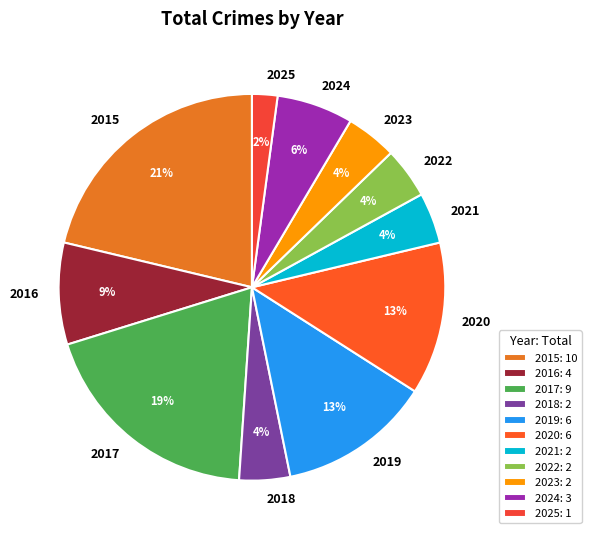

Which slice is the largest?

2015